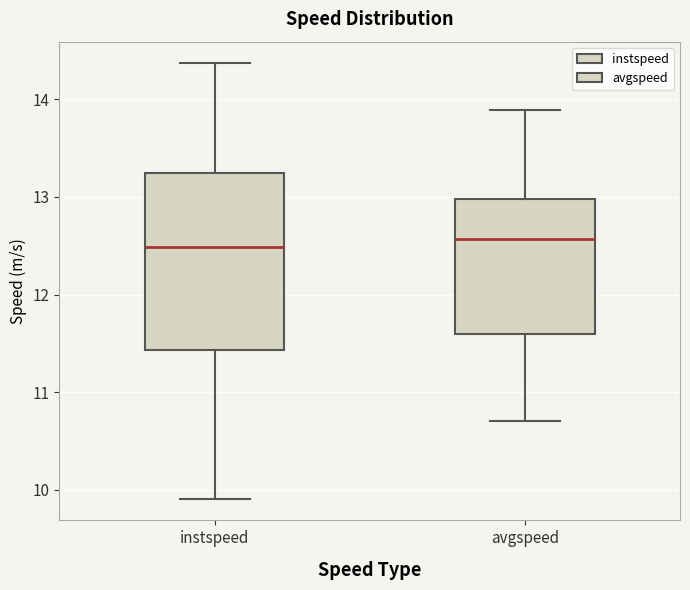

Reading left to right, read every box against the y-axis: the position of its median line, the range the box covers, and the ends of its whiskers. The values are not printed on the chart, so give them approximately, as read against the axis.

instspeed: median 12.5, box 11.4 to 13.2, whiskers 9.9 to 14.4
avgspeed: median 12.6, box 11.6 to 13.0, whiskers 10.7 to 13.9